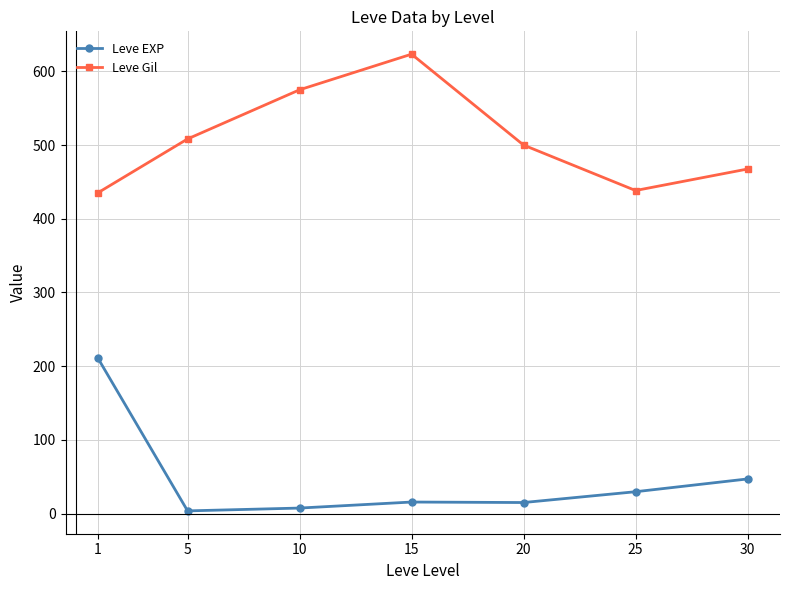

Is it true that Leve EXP equals 15.0 at 20?

True